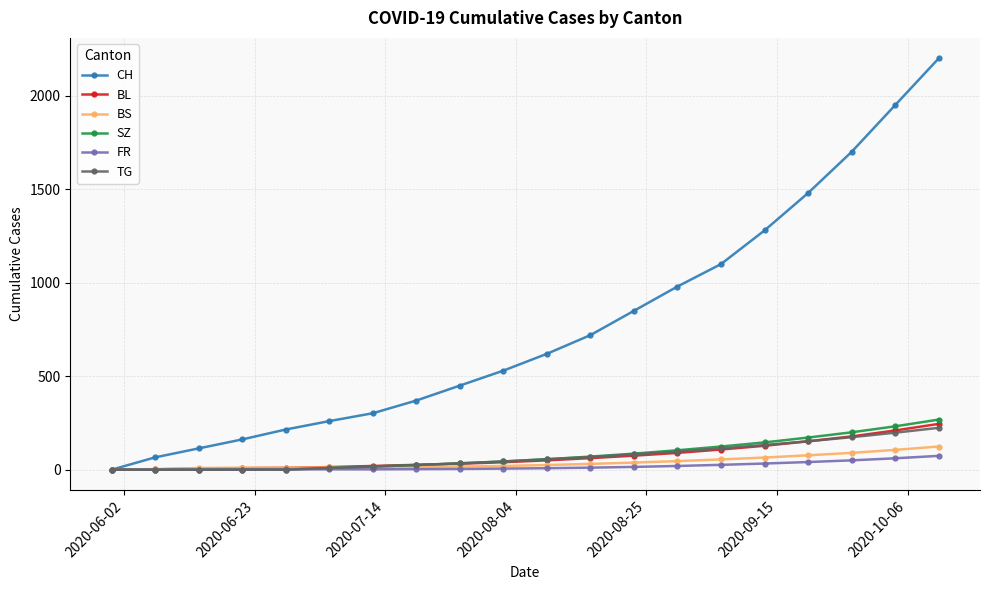

At how many categories does at least one series exceed 1991?

1